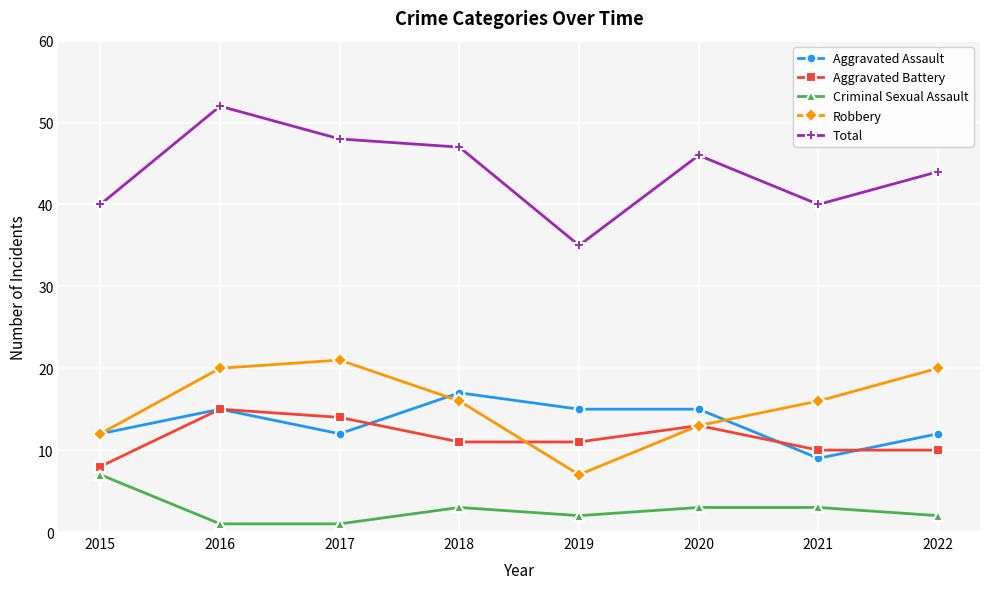

Is this an area chart (filled region under the line)?

No